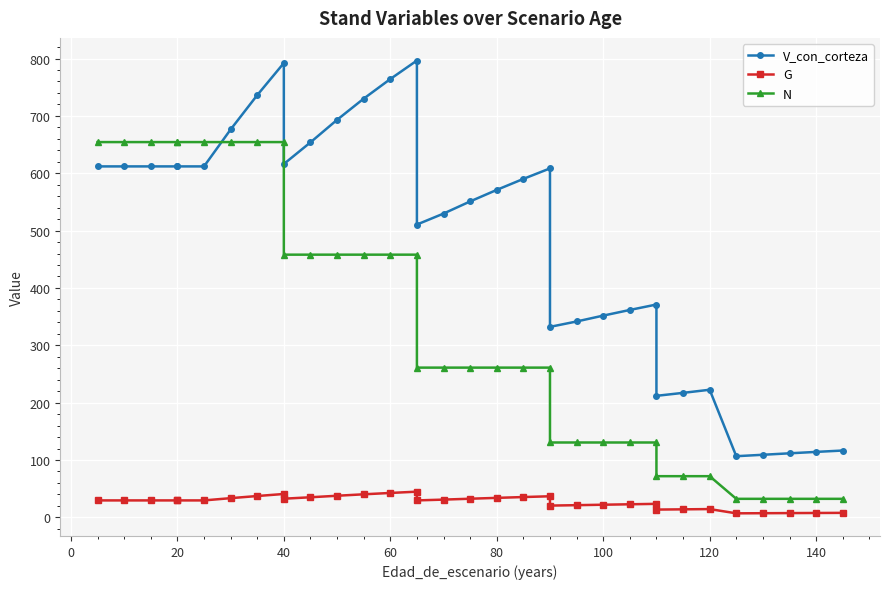

What is the smallest value displayed?

7.0